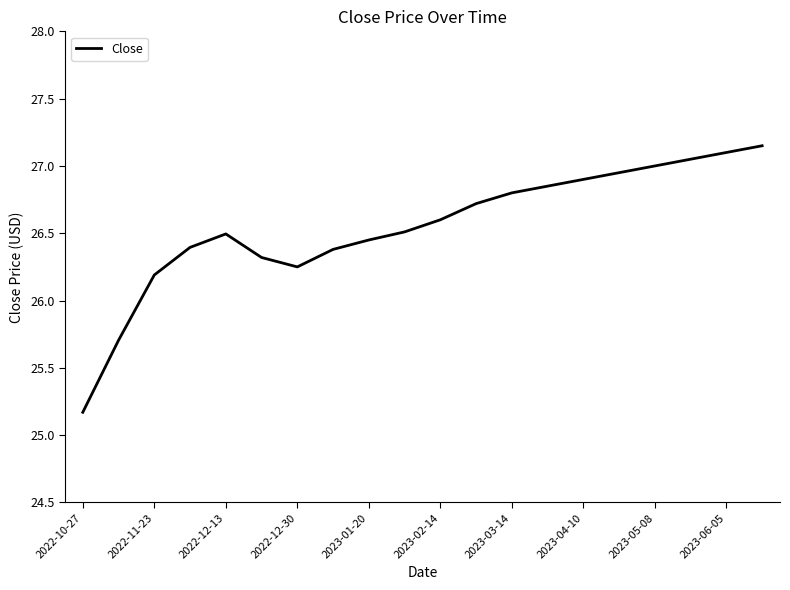

How many values are below 26?

2